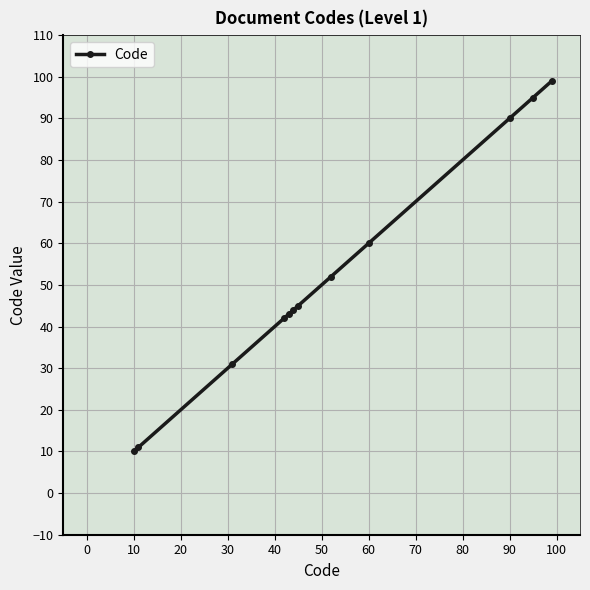

What is the minimum value shown in the chart?

10